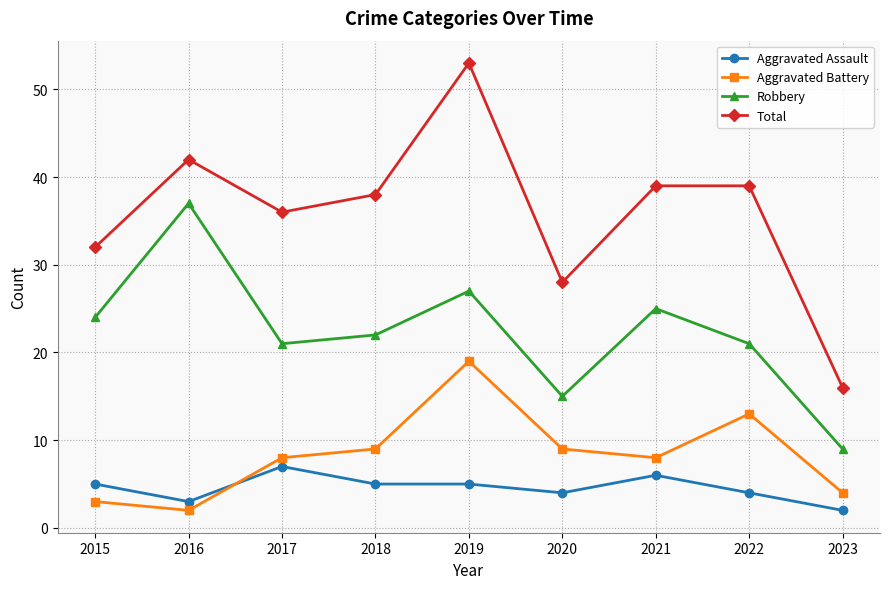

How many values in the Robbery series are below 22?

4